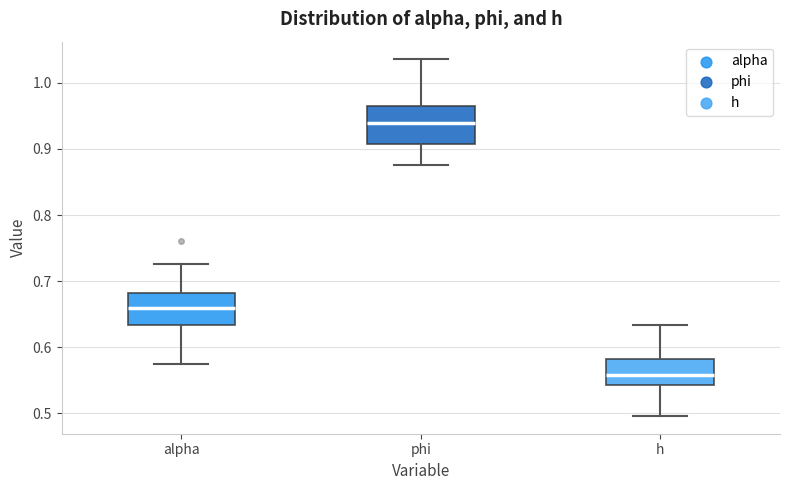

Reading left to right, read every box against the y-axis: the position of its median line, the range the box covers, and the ends of its whiskers. The values are not printed on the chart, so give them approximately, as read against the axis.

alpha: median 0.66, box 0.63 to 0.68, whiskers 0.58 to 0.73
phi: median 0.94, box 0.91 to 0.96, whiskers 0.88 to 1.04
h: median 0.56, box 0.54 to 0.58, whiskers 0.50 to 0.63